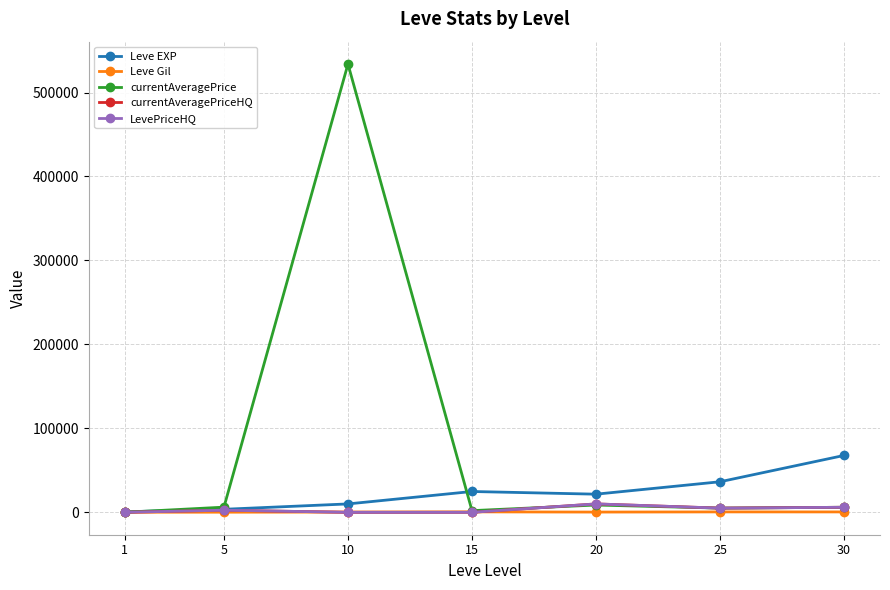

What is the value of the LevePriceHQ point at the 2nd from the left?

2500.0